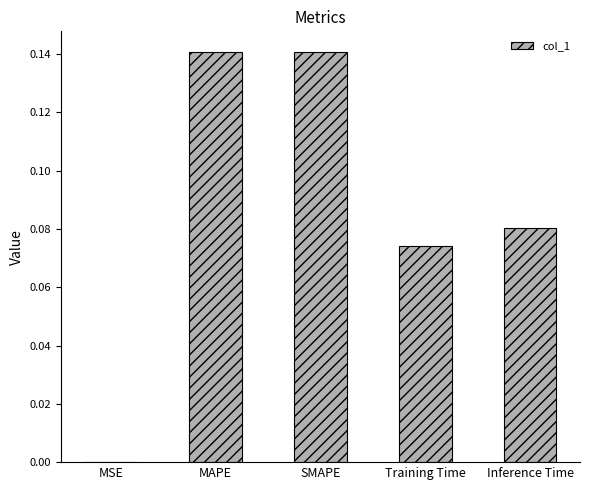

What is the change in value from MAPE to Training Time?

-0.1